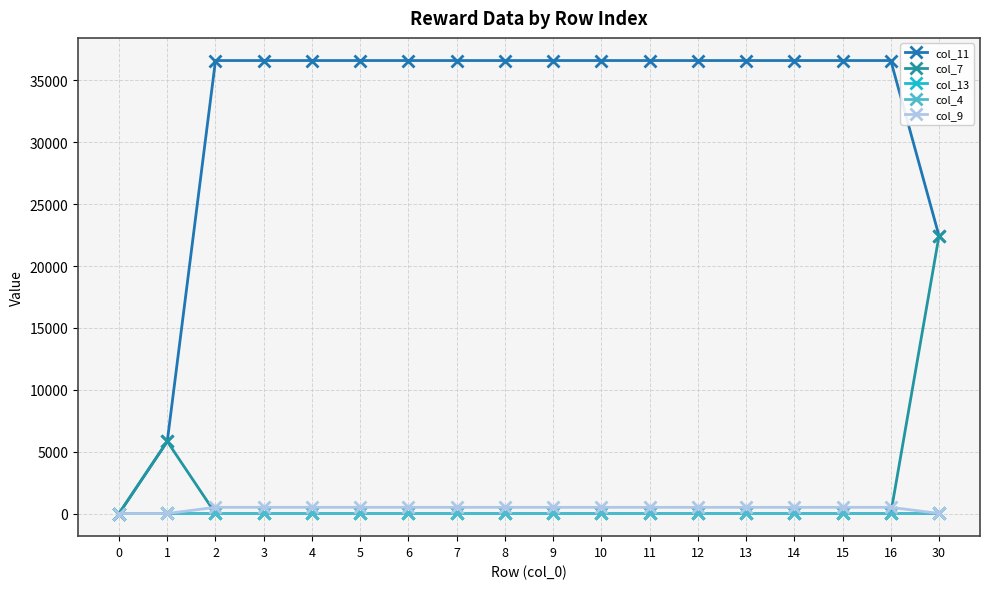

True or false: col_11 and col_7 cross at least once.

True